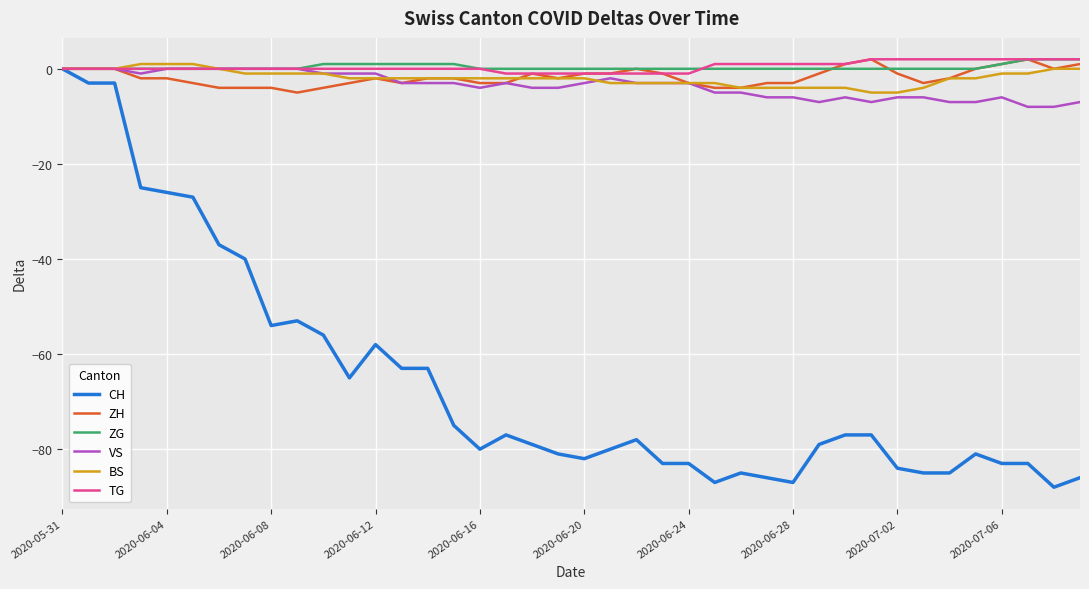

What is the minimum value for ZH?

-5